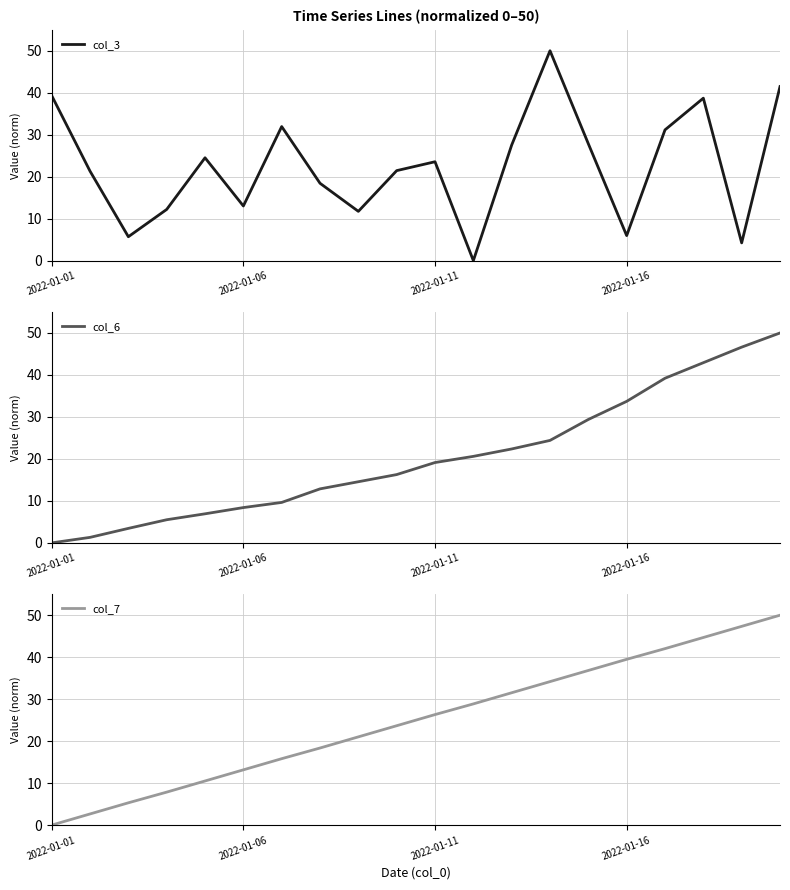

Does the chart display data point markers on the line(s)?

No